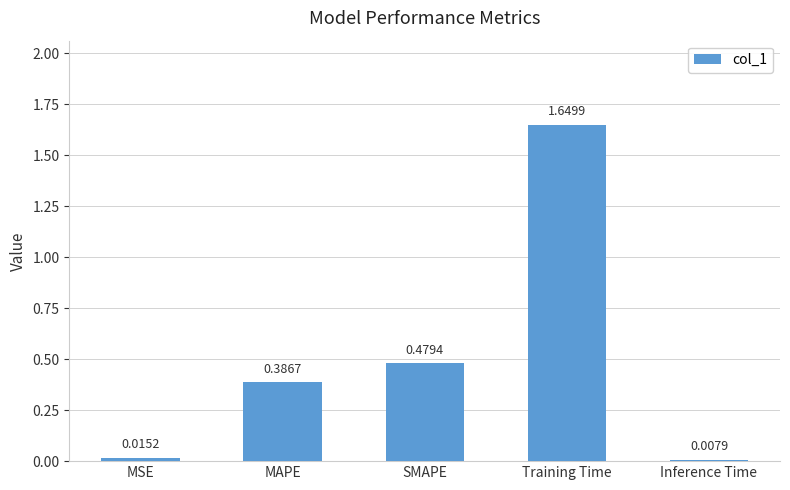

Rank the categories by value from lowest to highest.

Inference Time, MSE, MAPE, SMAPE, Training Time